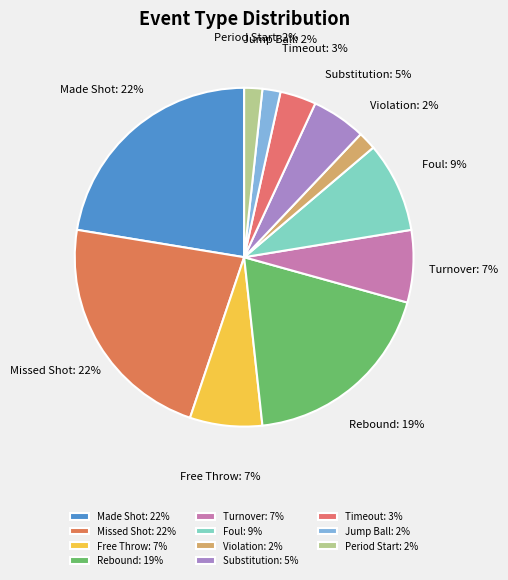

Count the number of slices in the pie.

11